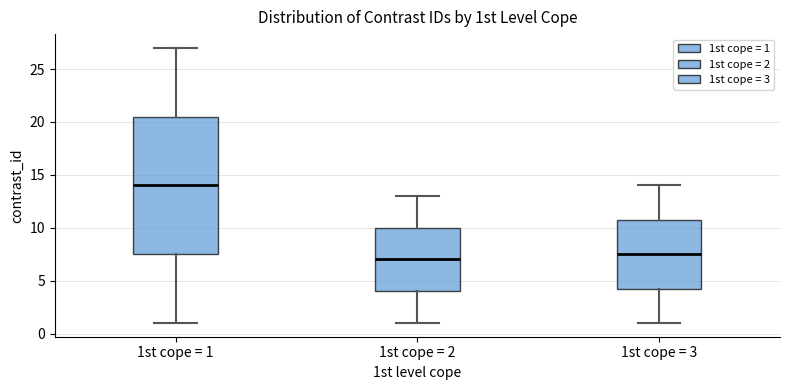

Which box is the tallest, from its lower edge to its upper edge?

1st cope = 1